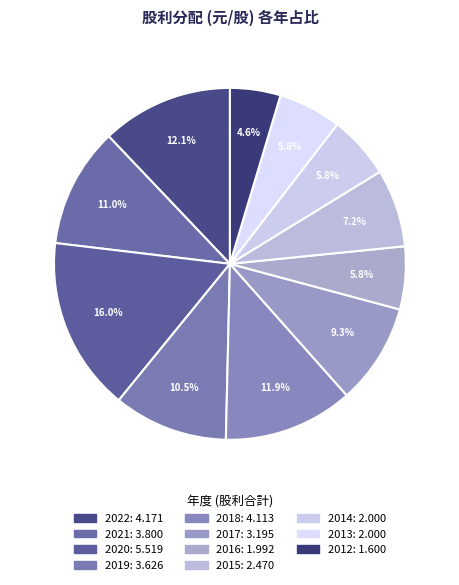

To the nearest percent, what portion does 2012 represent?

5%